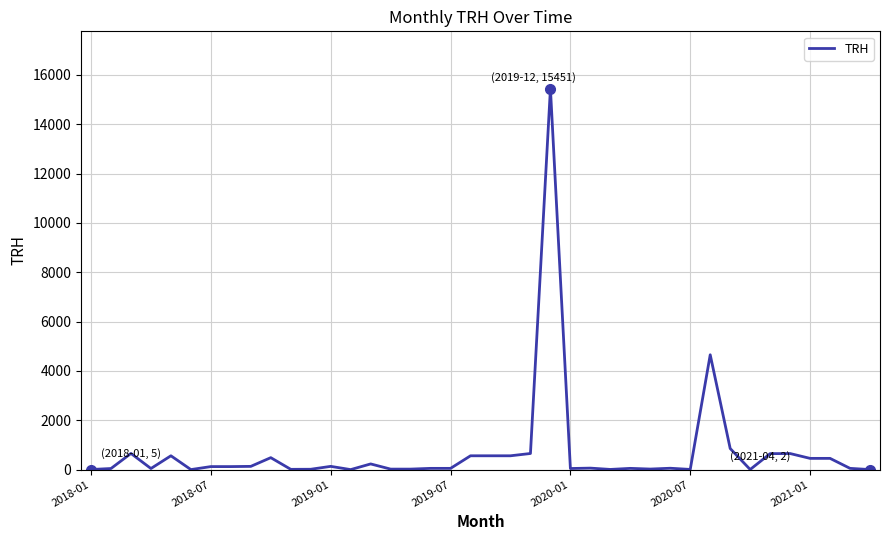

True or false: there are more than 1 points higher than both neighbors.

True